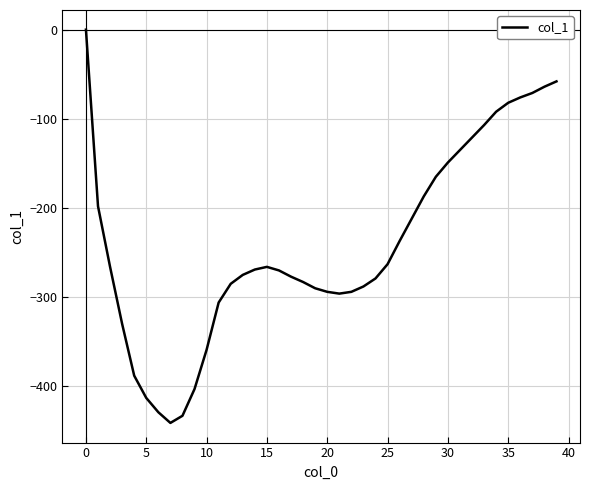

Count the number of values greater than -269.

19